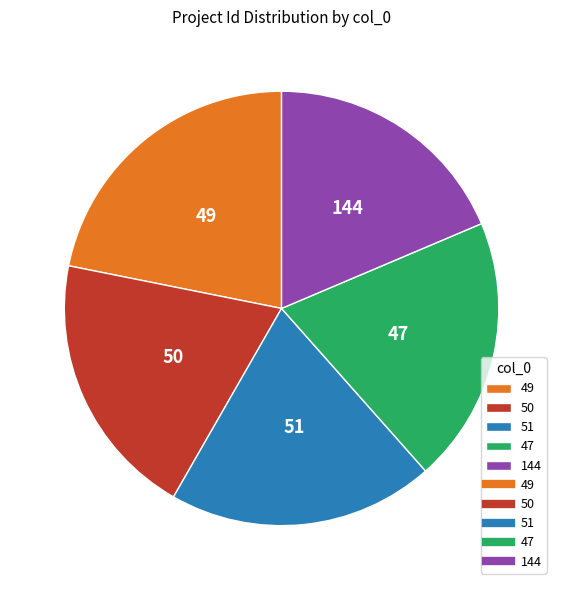

Is there any slice that represents more than half of the pie?

No